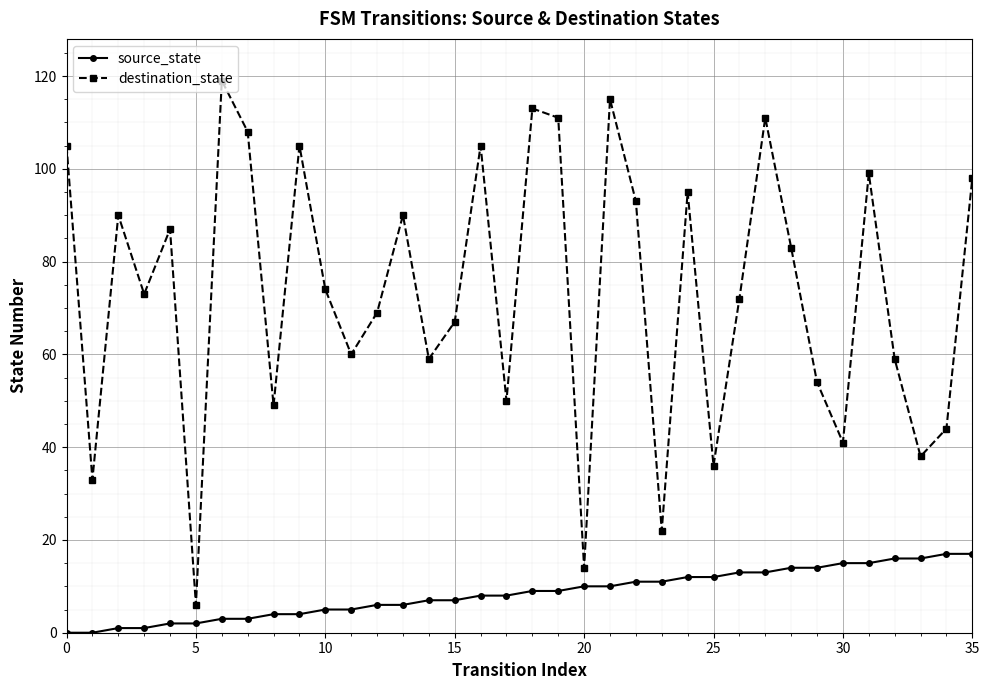

What is the difference between the maximum and second lowest values in the destination_state series?

105